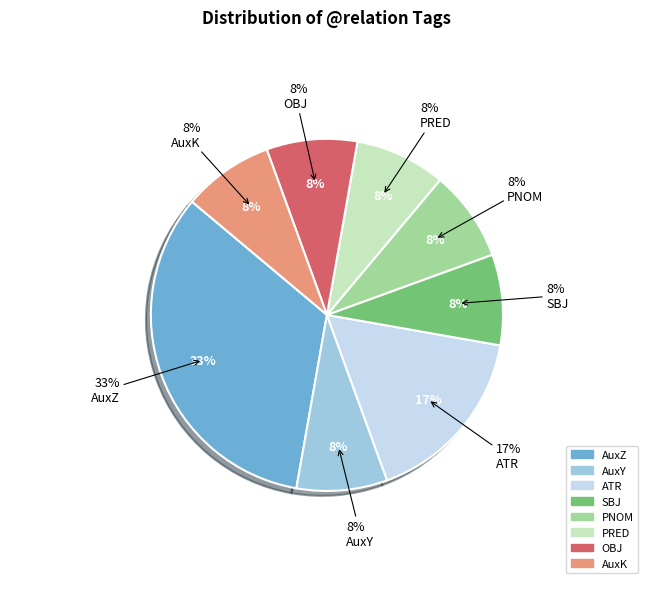

What is the ratio of the value at AuxY to the value at AuxK?

1.0